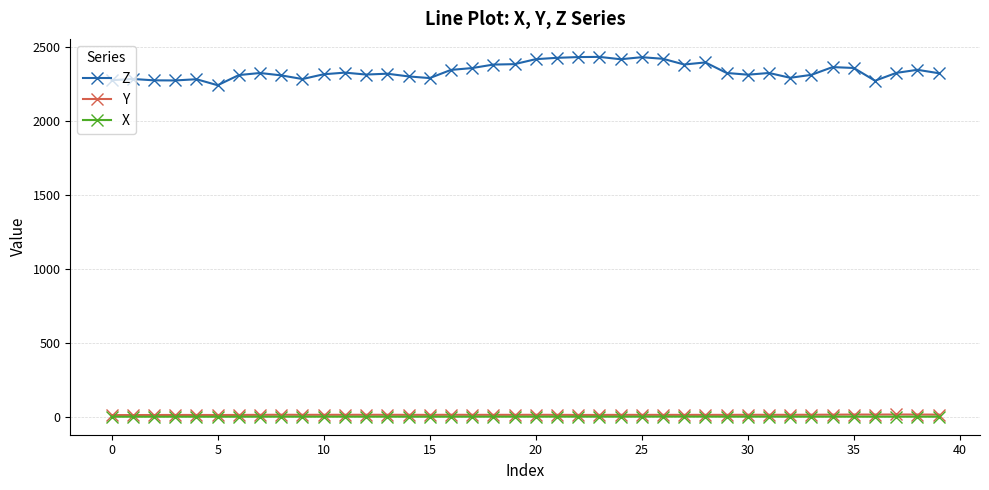

True or false: Z and X intersect in this chart.

False